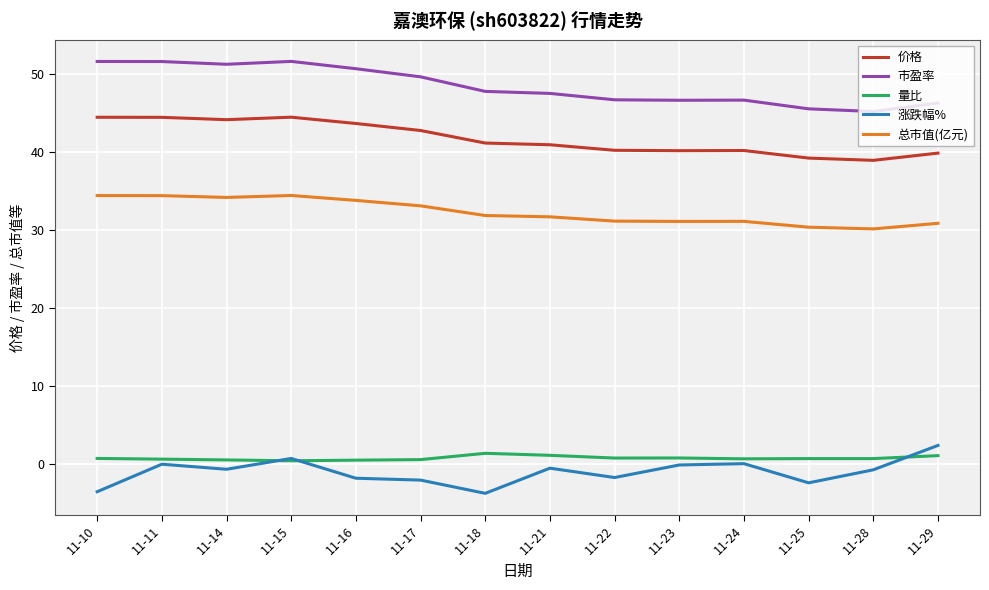

Is the value of 总市值(亿元) at 11-28 greater than the value of 价格 at 11-17?

No